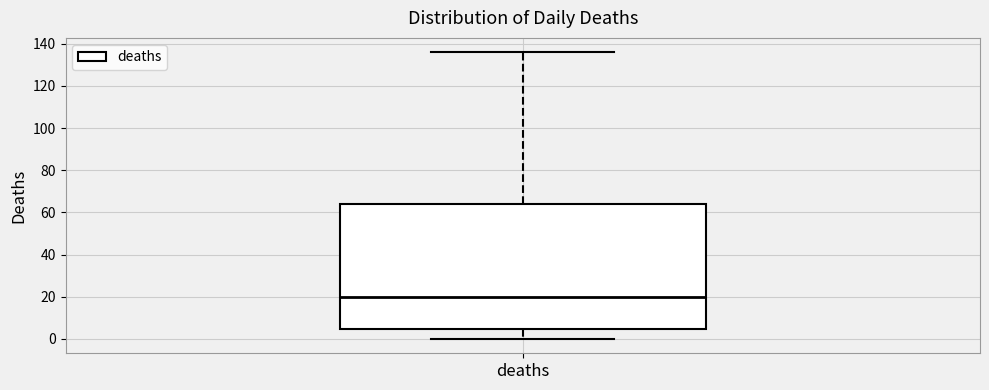

Read this box plot against the y-axis: the position of the median line, the range covered by the box, and the ends of both whiskers. The values are not printed on the chart, so give them approximately, as read against the axis.

median 20, box 4 to 64, whiskers 0 to 136